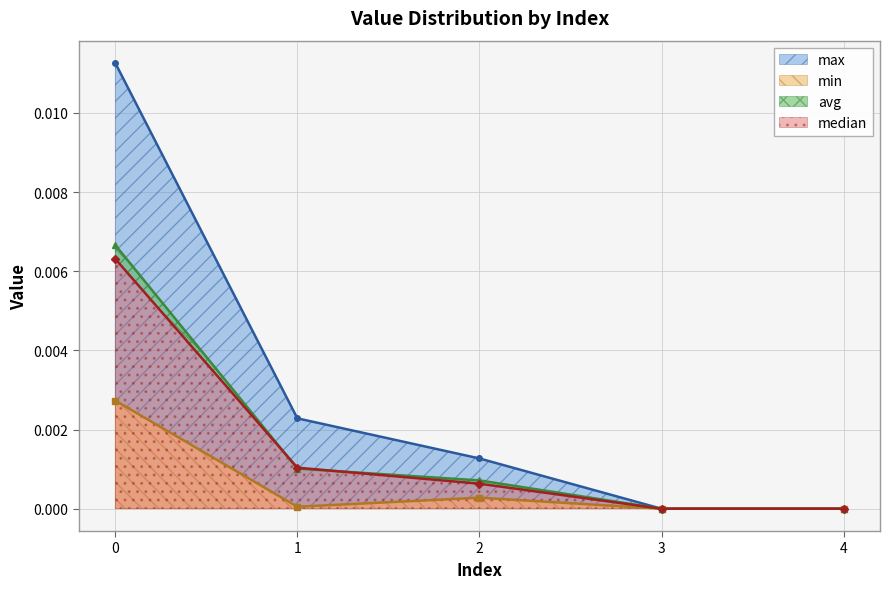

How many lines are shown in the chart?

4